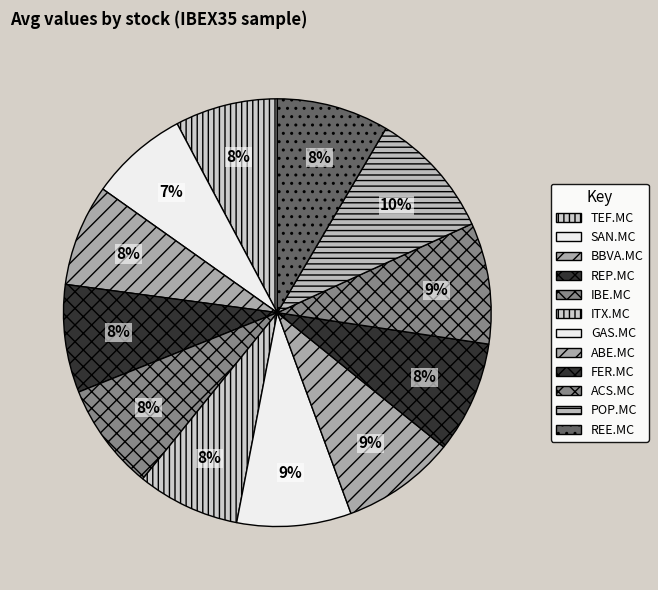

Which has a higher value, GAS.MC or ACS.MC?

ACS.MC